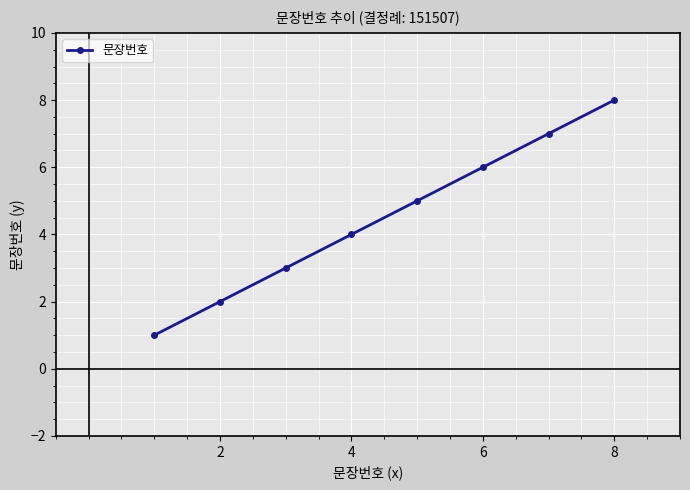

What is the greatest value displayed?

8